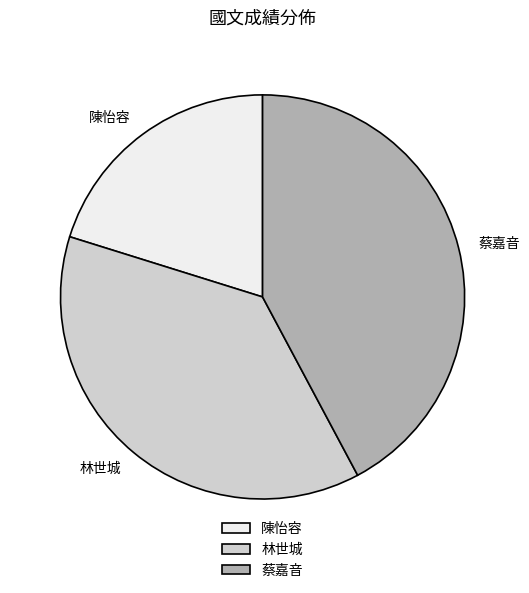

Rank the categories by value from lowest to highest.

陳怡容, 林世城, 蔡嘉音